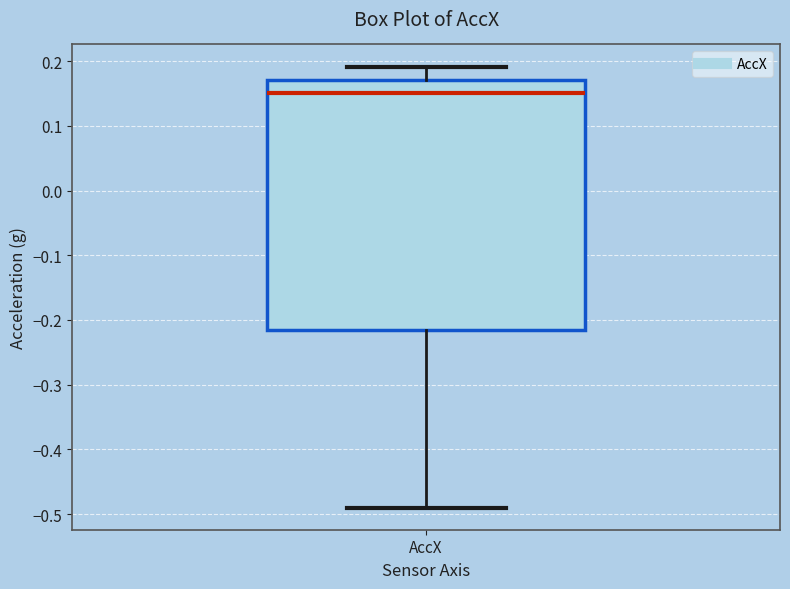

Read this box plot against the y-axis: the position of the median line, the range covered by the box, and the ends of both whiskers. The values are not printed on the chart, so give them approximately, as read against the axis.

median 0.15, box -0.22 to 0.17, whiskers -0.49 to 0.19